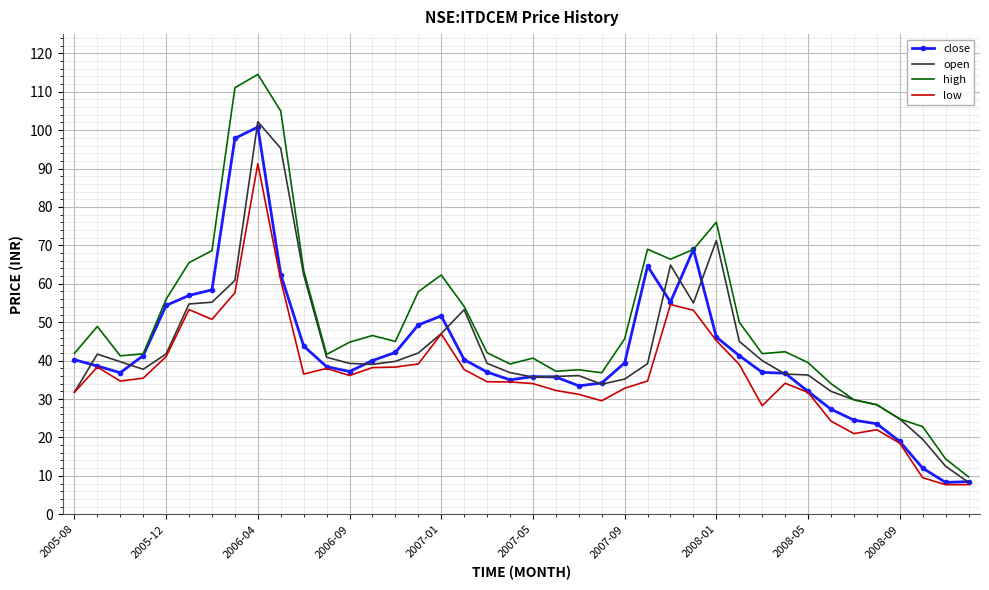

Which series has the largest total across all categories?

high